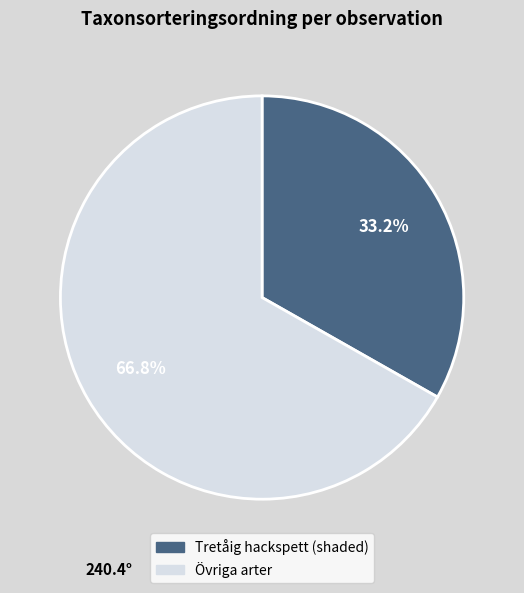

Does any single category account for the majority?

Yes